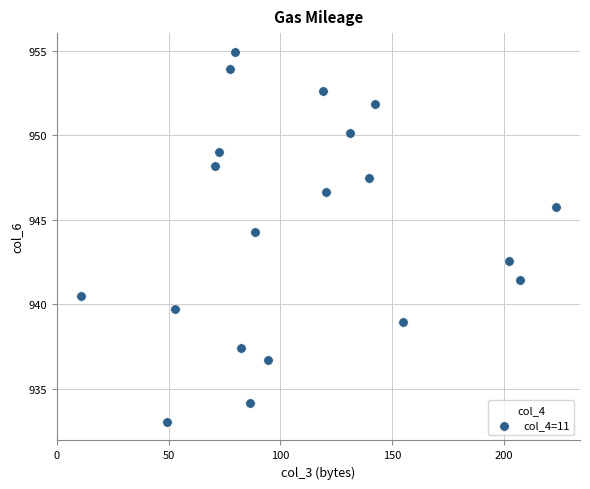

What is the range of Y values (max minus min)?

21.9